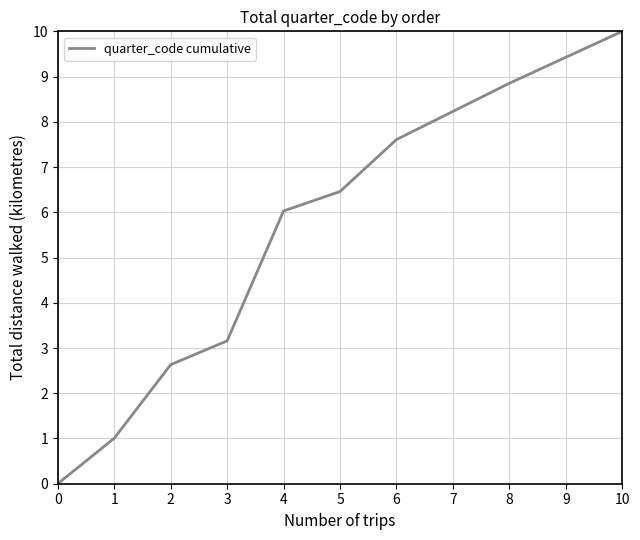

What is the greatest value displayed?

10.0